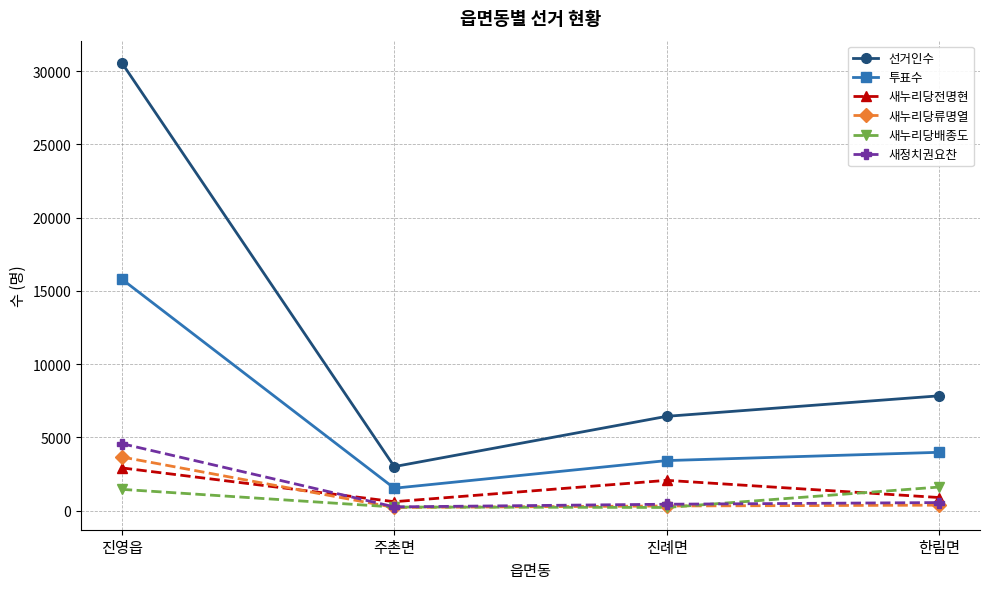

In 새정치권요찬, how many points are lower than both neighbors (excluding endpoints)?

1